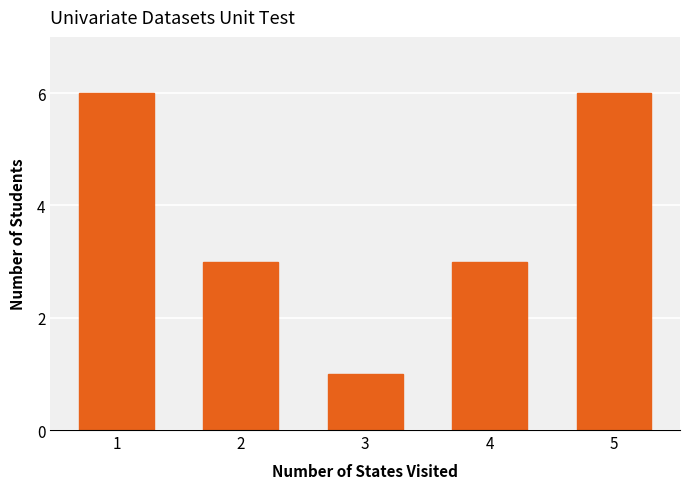

Reading left to right, extract all data points from this chart.

1=6	2=3	3=1	4=3	5=6